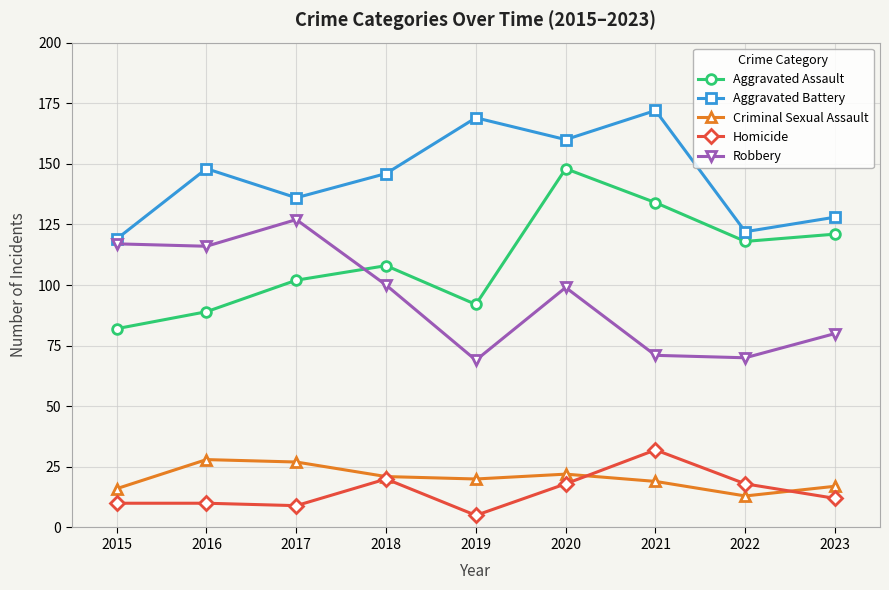

How many data points in Aggravated Battery are less than 146?

4